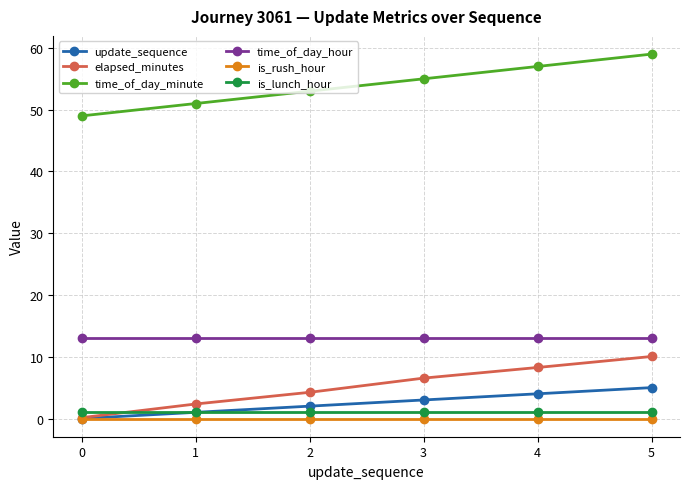

True or false: elapsed_minutes and time_of_day_minute cross at least once.

False